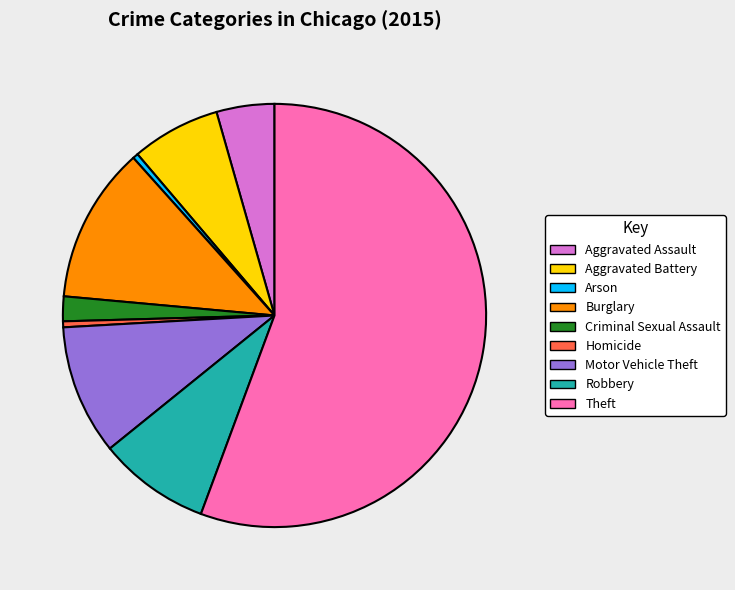

Which has a higher value, Homicide or Aggravated Battery?

Aggravated Battery